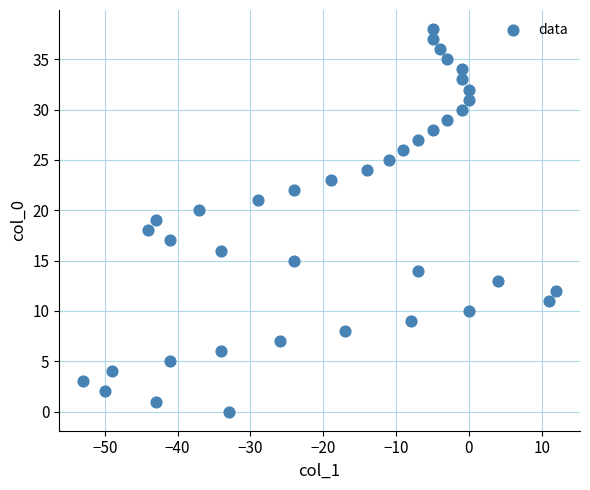

What is the range of Y values (max minus min)?

38